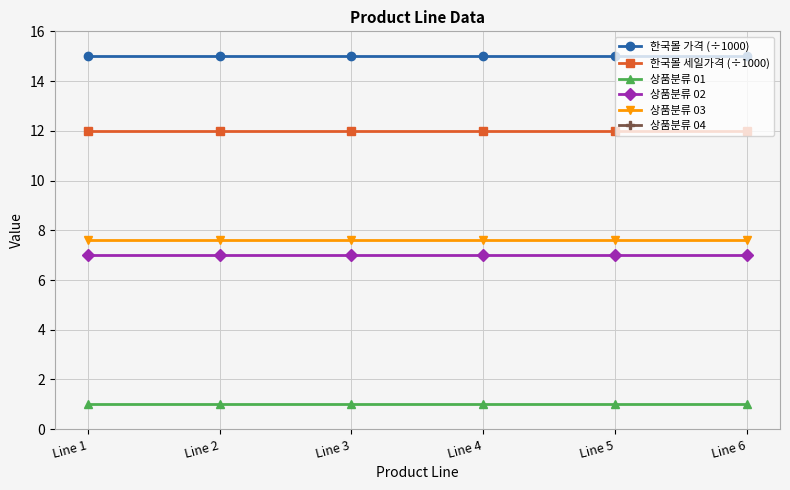

Is it true that 한국몰 가격 (÷1000) equals 15.0 at Line 1?

True